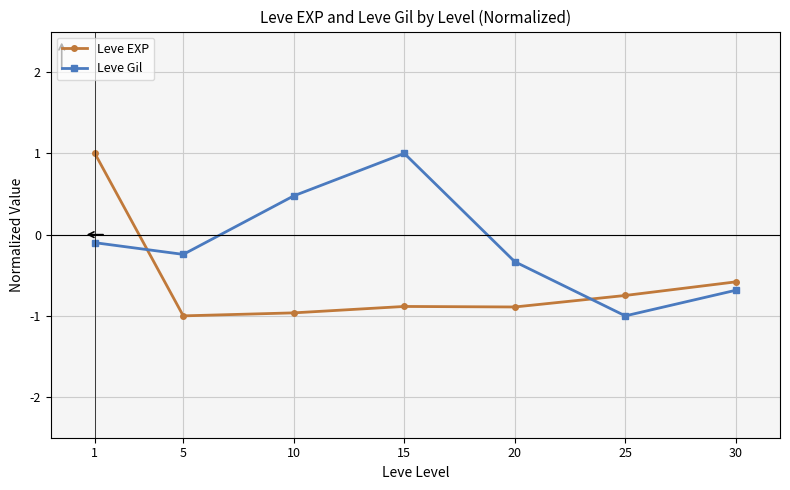

What is the spread (max minus min) of values at 1?

1.1